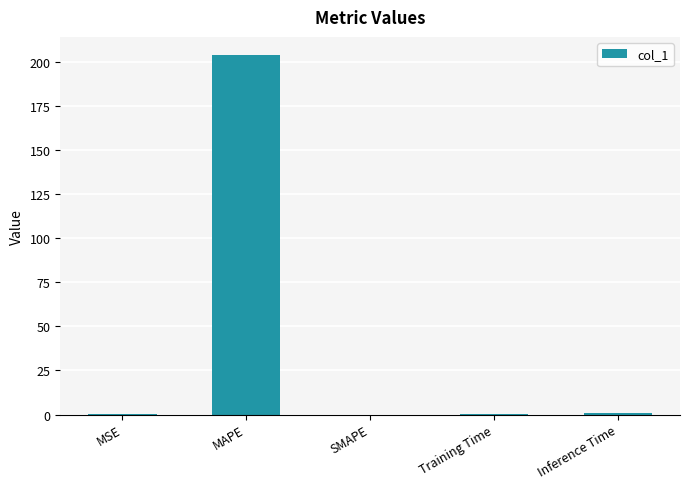

At which category does the chart reach its peak across all series?

MAPE